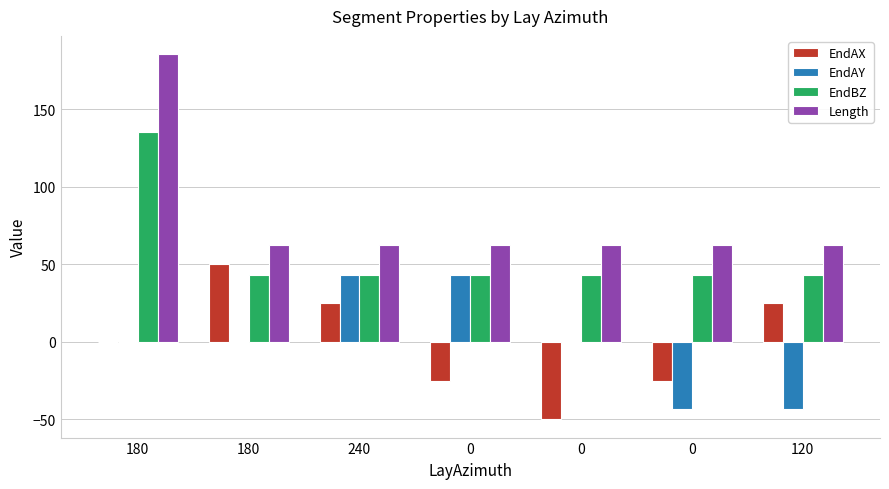

What is the sum of the EndBZ values at 0 and 240?

86.0